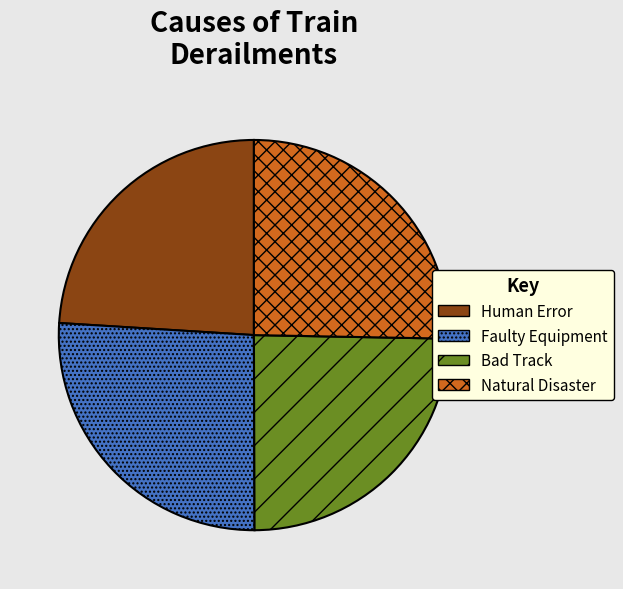

Is there any slice that represents more than half of the pie?

No